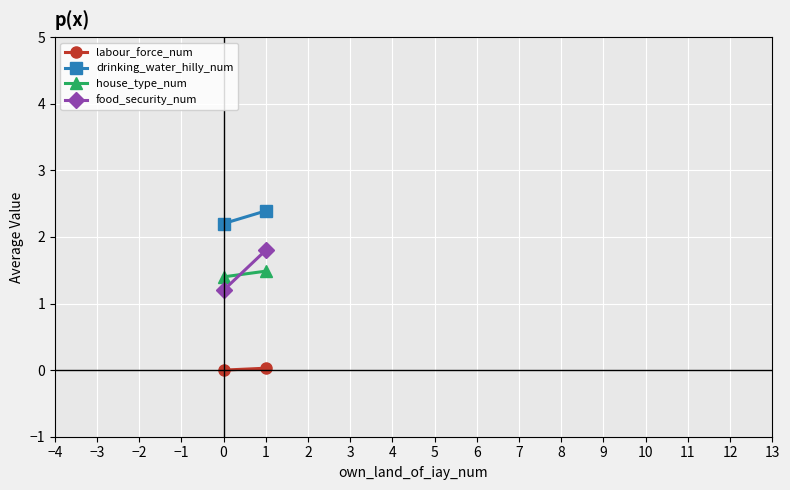

Rank the series at 0 from lowest to highest value.

labour_force_num, food_security_num, house_type_num, drinking_water_hilly_num